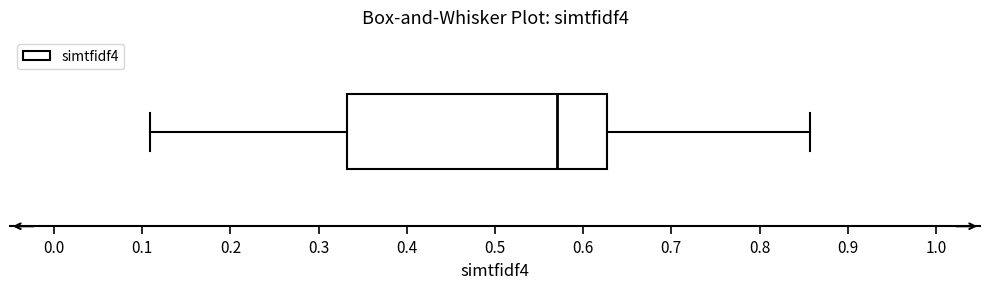

Where is the left edge of the box on the x-axis? The values are not printed on the chart, so give them approximately, as read against the axis.

0.33